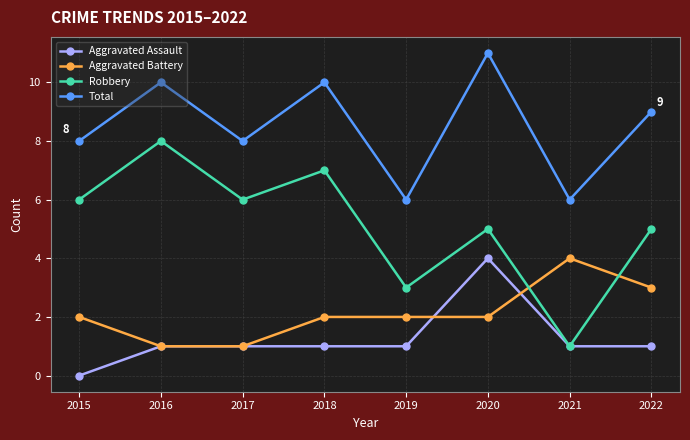

At how many categories does at least one series exceed 1?

8